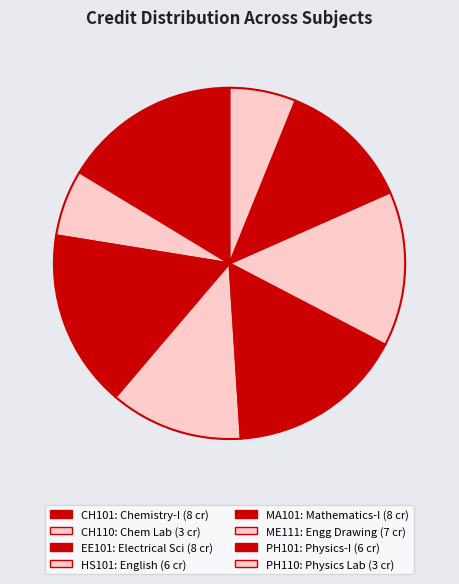

Is there any slice that represents more than half of the pie?

No